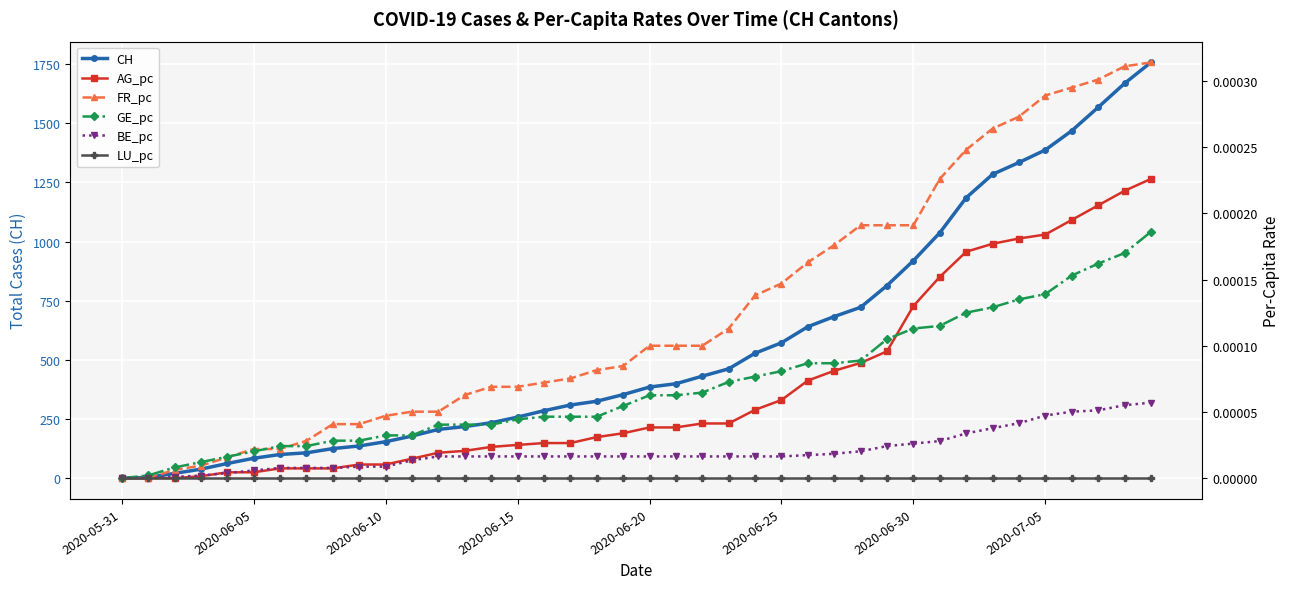

Which series has the widest spread of values?

CH